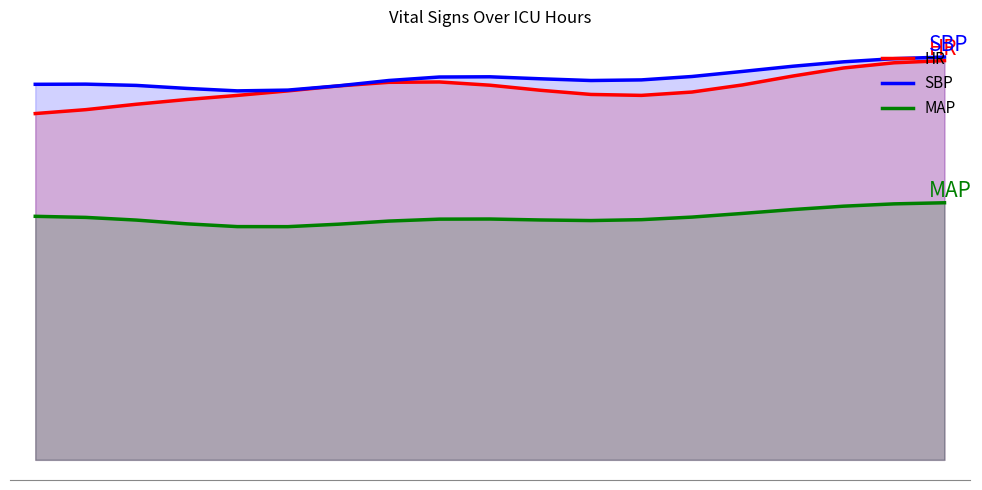

Where is SBP nearest to the value 102?

8